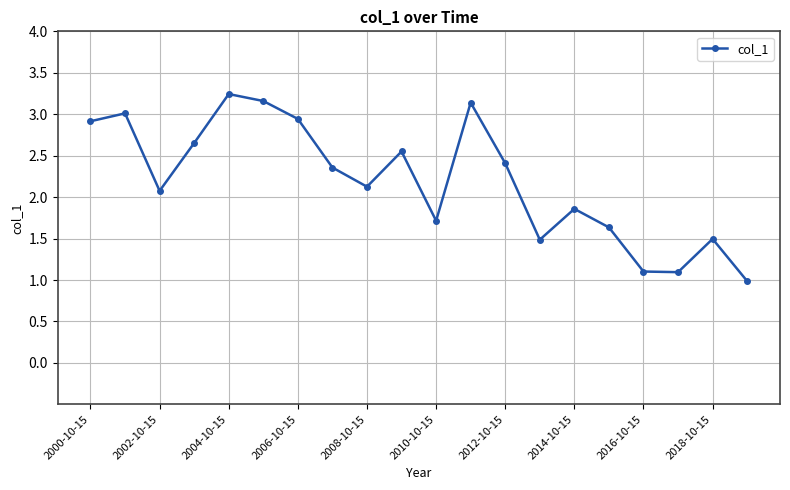

What is the sum of all values?

44.0